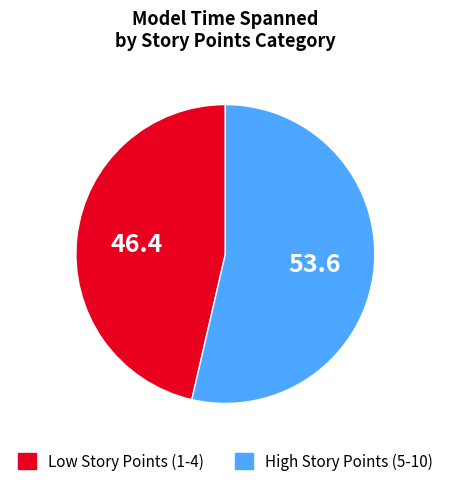

Does High Story Points (5-10) represent more than half of the total?

Yes